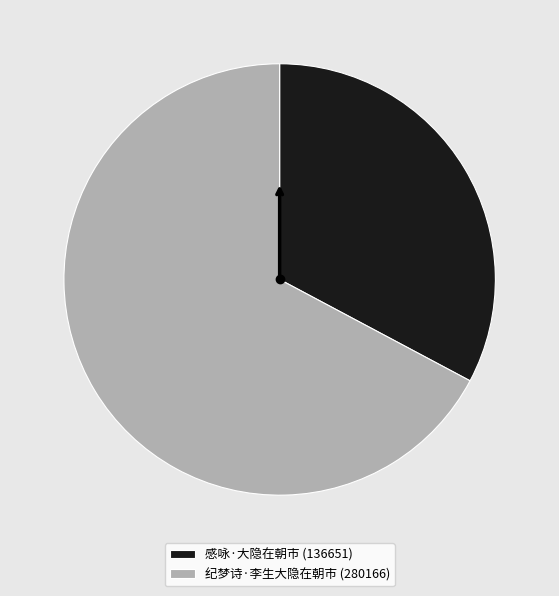

Which category has the biggest portion of the pie?

纪梦诗·李生大隐在朝市